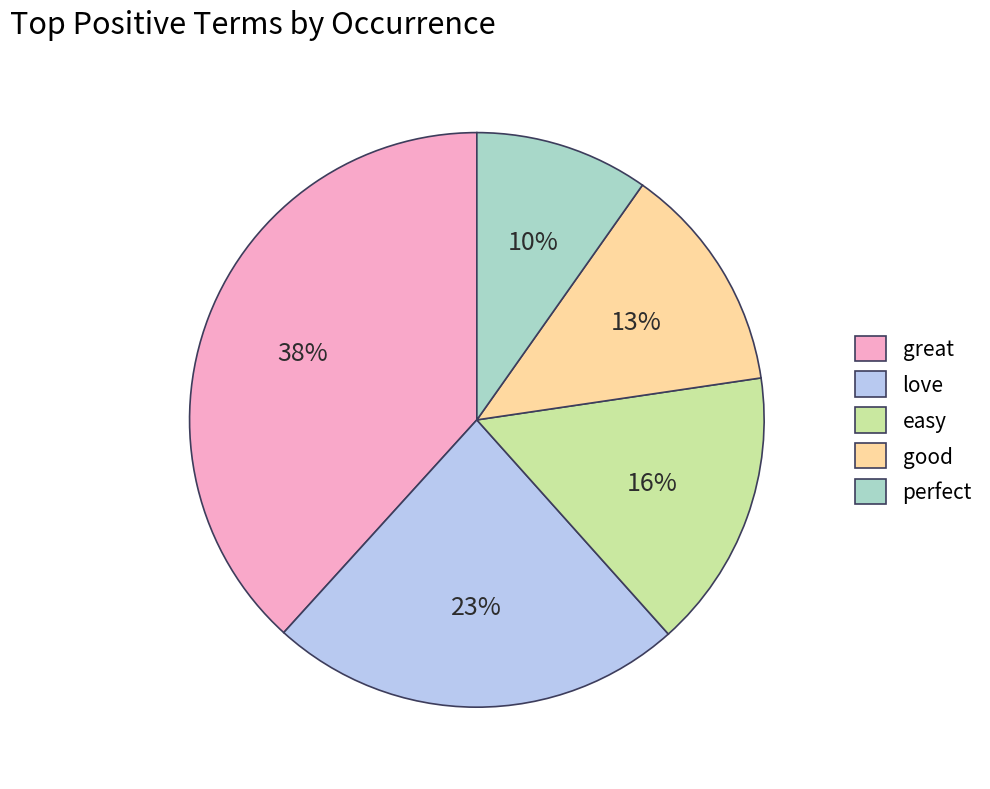

True or false: good accounts for 26% of the total.

False